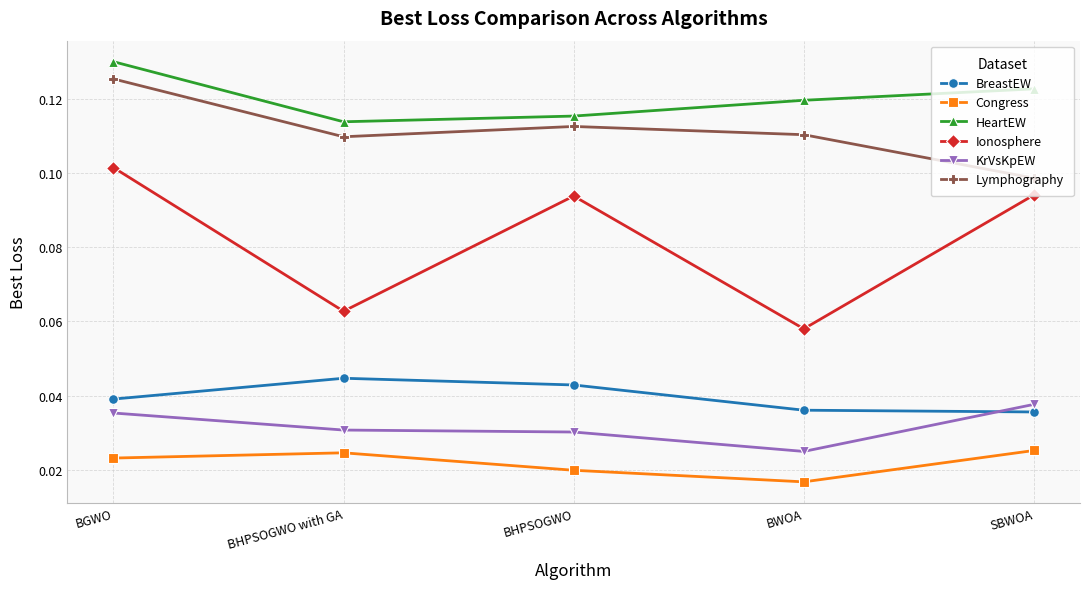

True or false: KrVsKpEW and Ionosphere cross at least once.

False